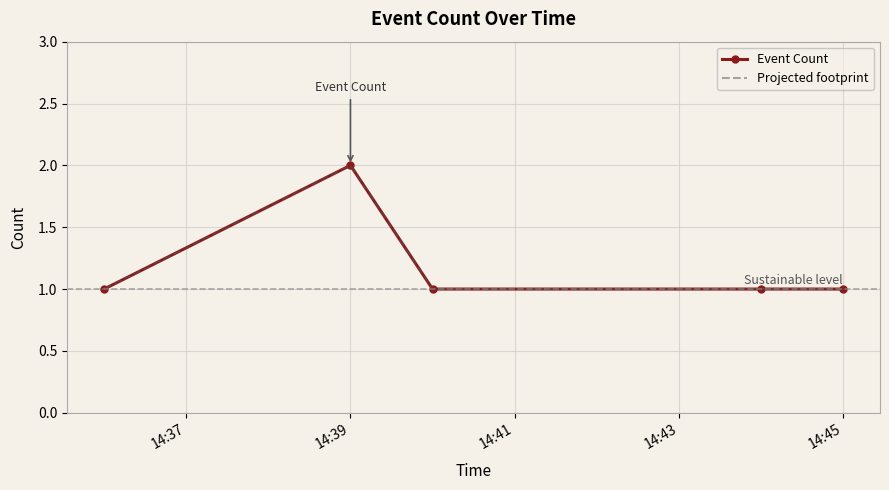

At how many categories does at least one series exceed 1?

1